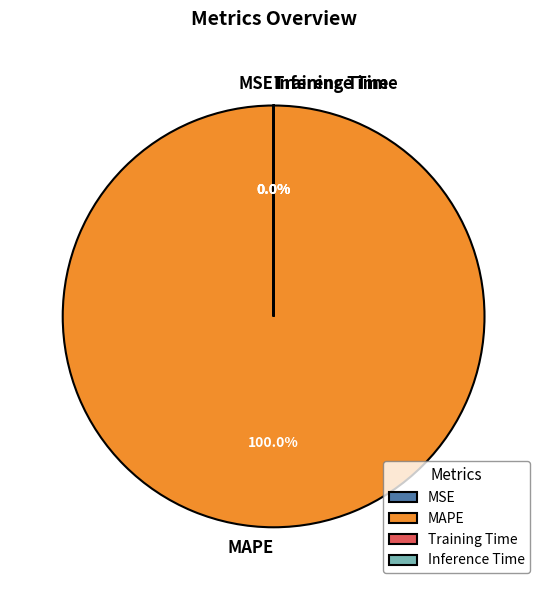

Is Inference Time the majority of the pie?

No